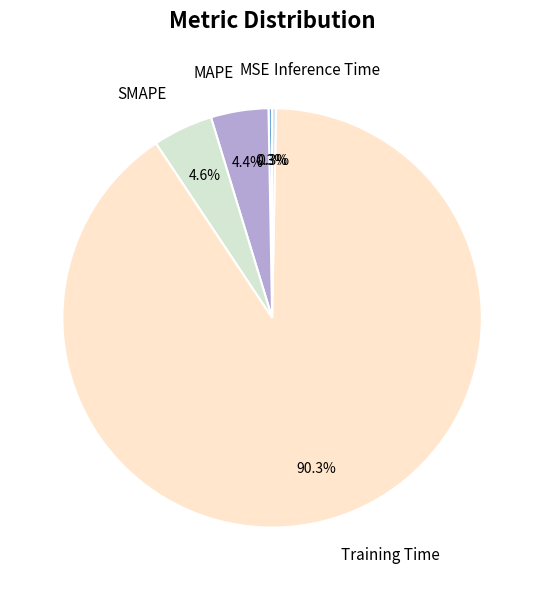

The SMAPE slice represents 5% of the pie. True or false?

True